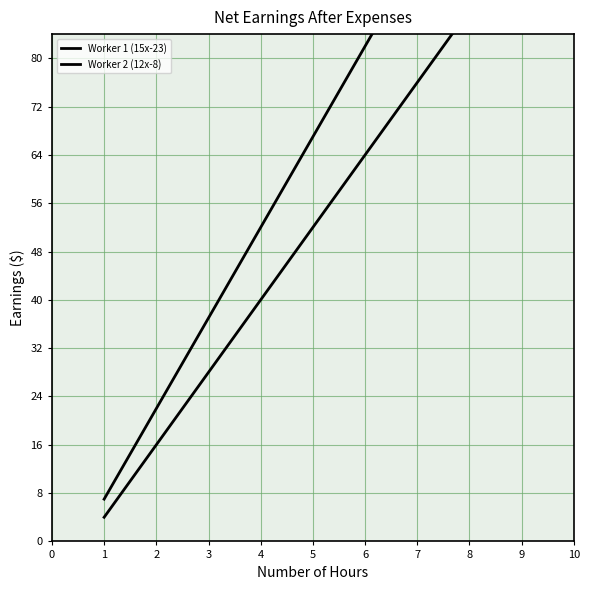

Where does the Worker 1 (15x-23) series first go above 82?

7